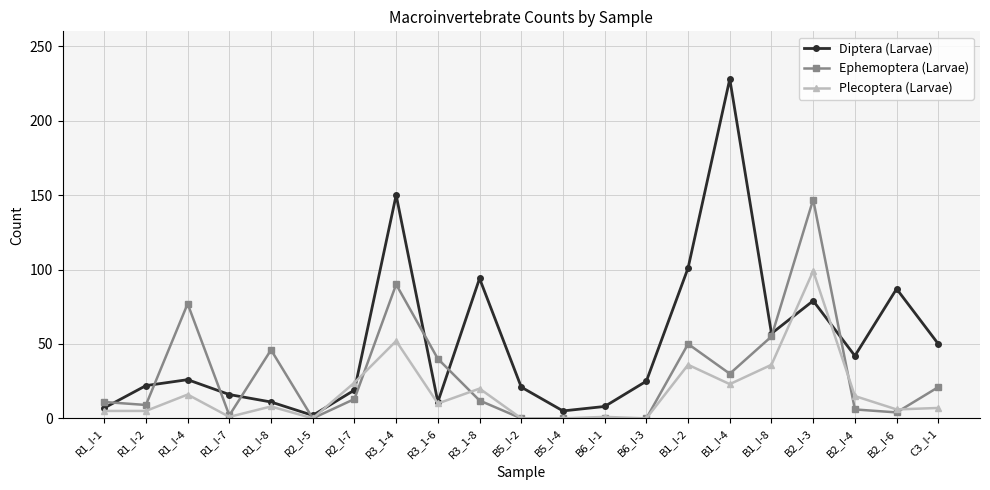

At which label does Plecoptera (Larvae) reach its peak?

B2_I-3